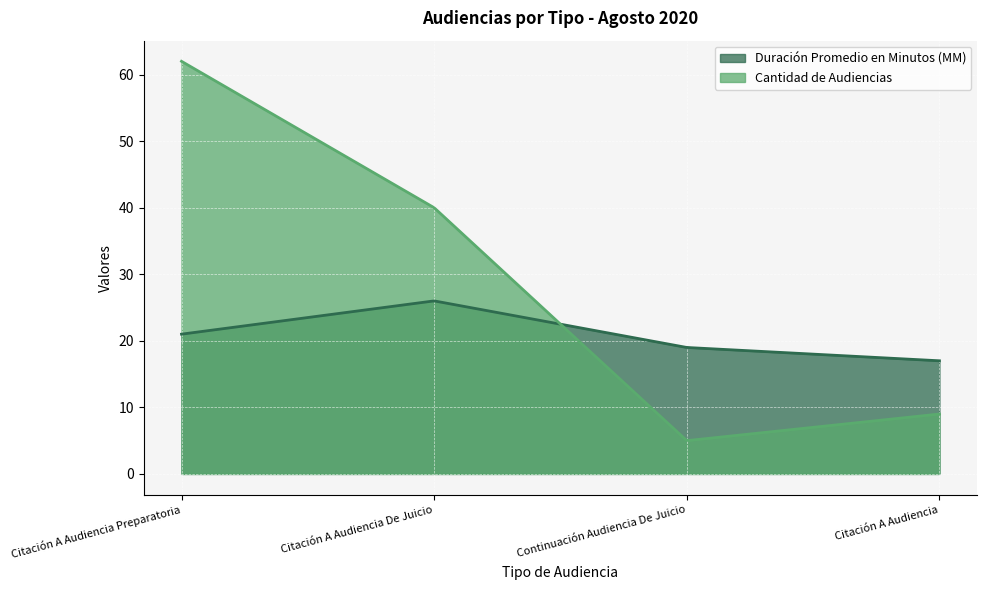

What is the sum of all Cantidad de Audiencias values?

8058.7